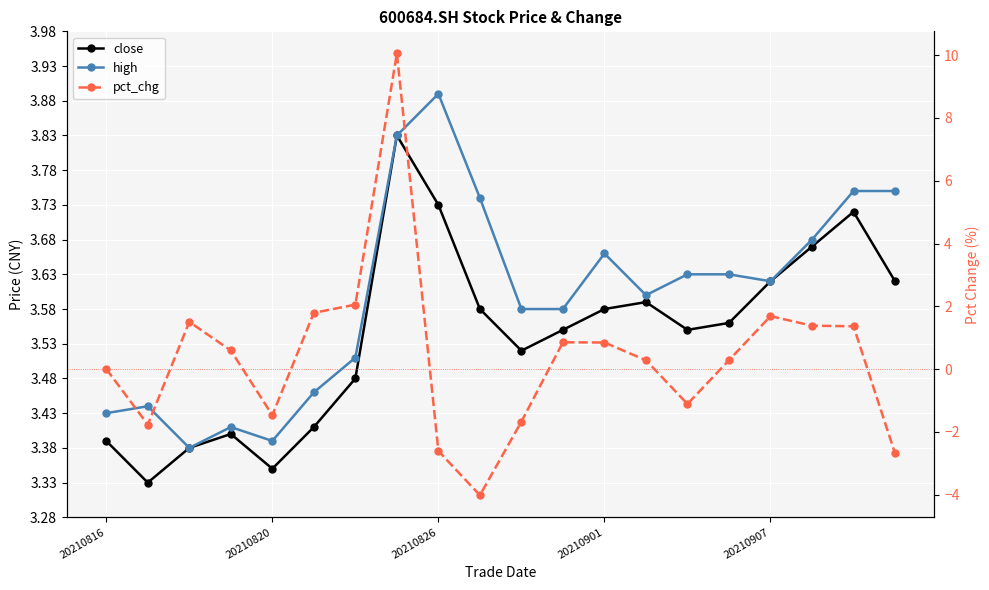

At which category is the sum across all series the highest?

7